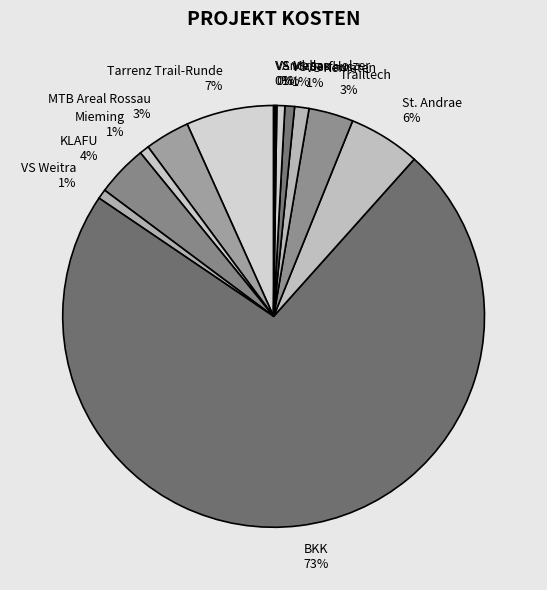

To the nearest percent, what is the combined percentage of MTB Areal Rossau 3% and St. Andrae 6%?

9%